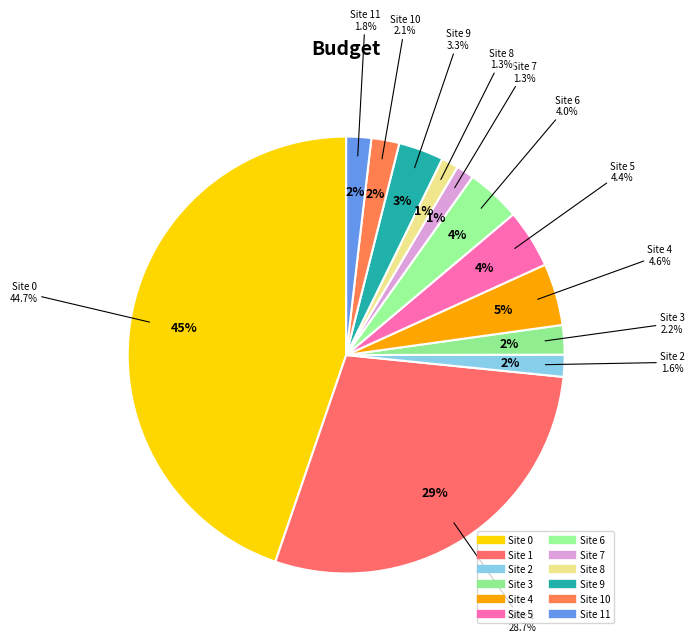

How many segments does this pie chart have?

12